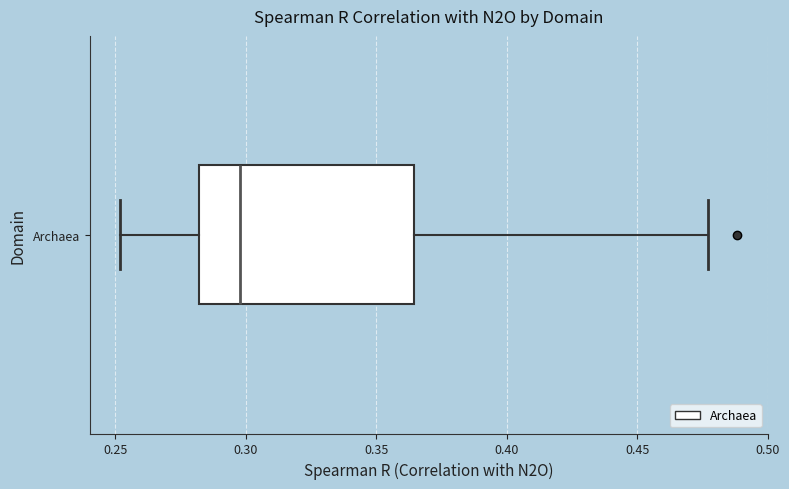

Read this box plot against the x-axis: the position of the median line, the range covered by the box, and the ends of both whiskers. The values are not printed on the chart, so give them approximately, as read against the axis.

median 0.300, box 0.280 to 0.365, whiskers 0.250 to 0.475